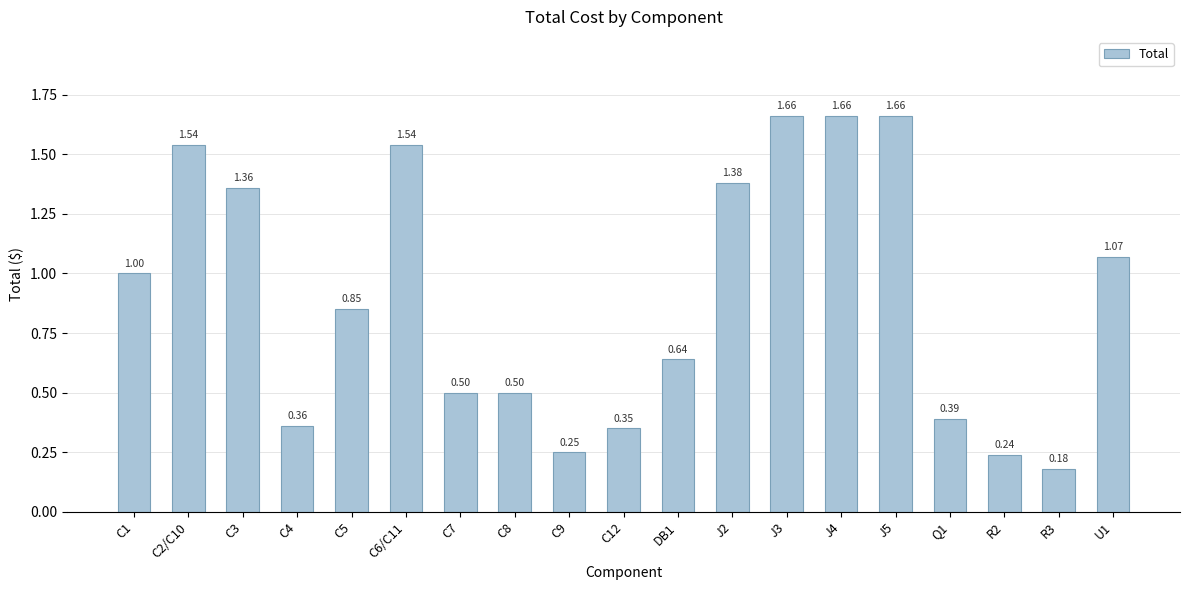

Which has a higher value, C2/C10 or U1?

C2/C10